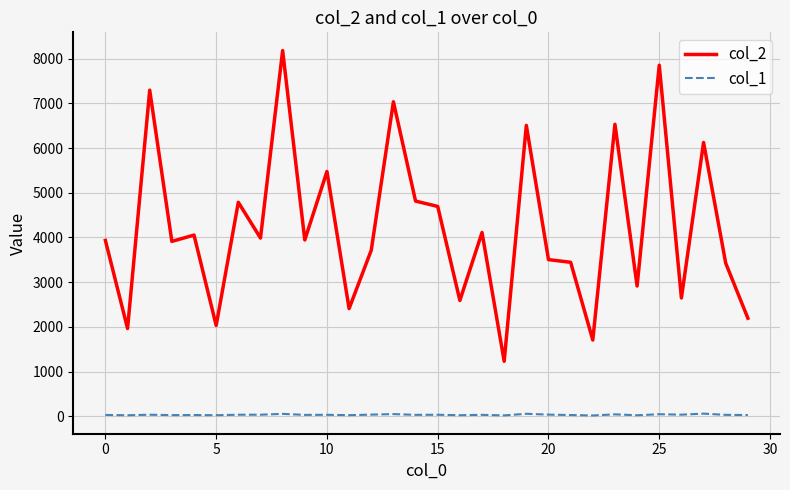

Which series has the largest total across all categories?

col_2